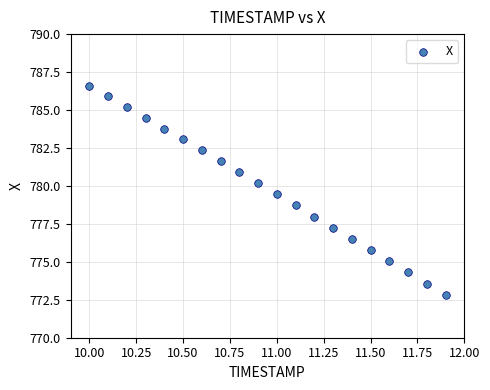

What is the range of X values (max minus min)?

1.9